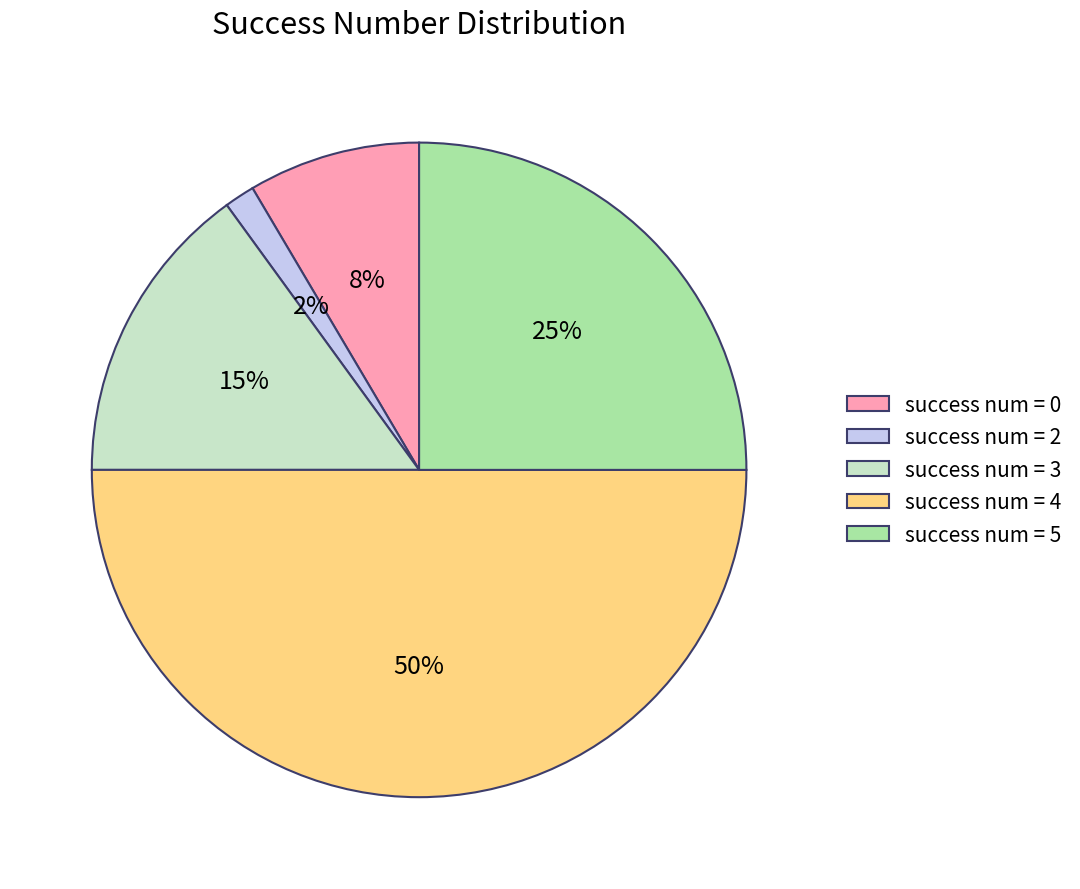

Is the sum of success num = 3 and success num = 5 greater than half?

No